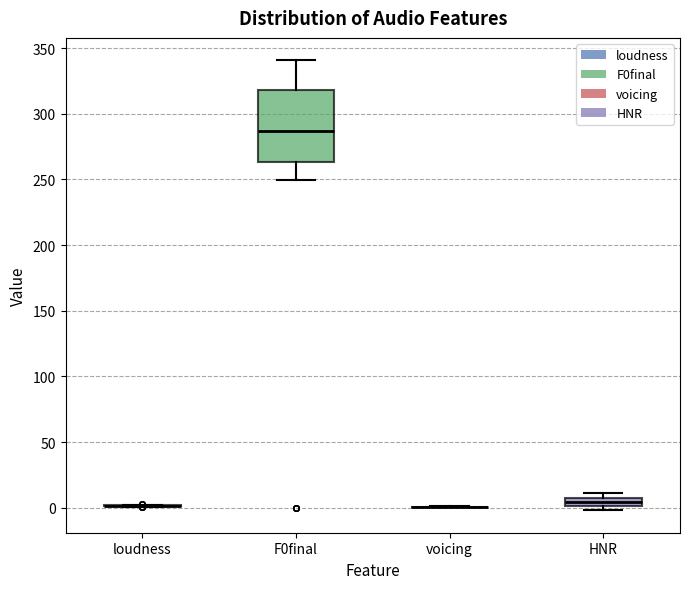

Comparing the boxes themselves (not the whiskers), which one is the tallest?

F0final